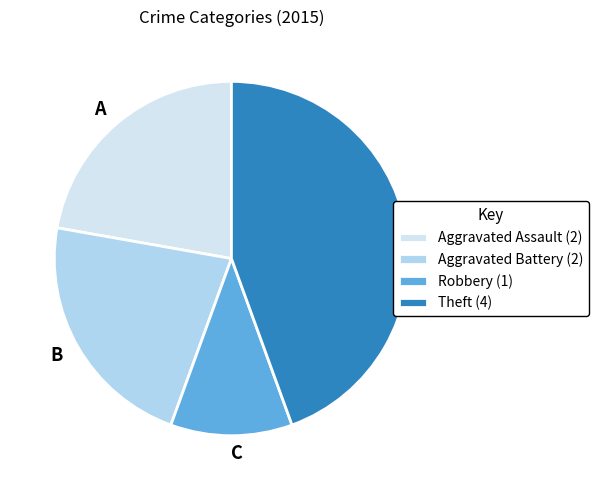

Is it true that Aggravated Battery is 35% of the pie?

False